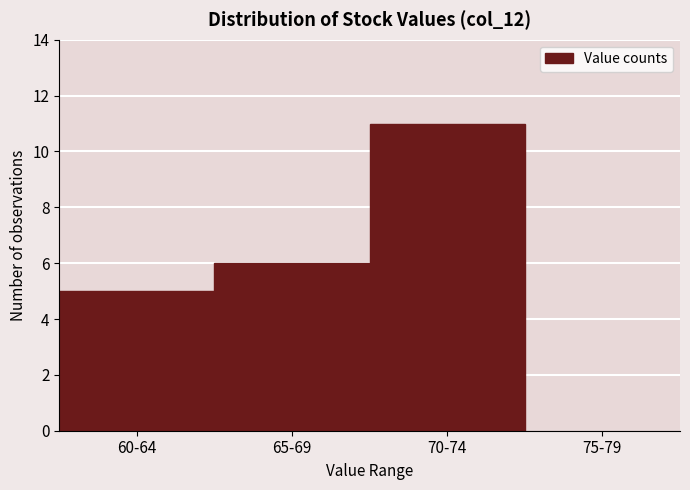

Reading left to right, extract all data points from this chart.

60-64=5	65-69=6	70-74=11	75-79=0